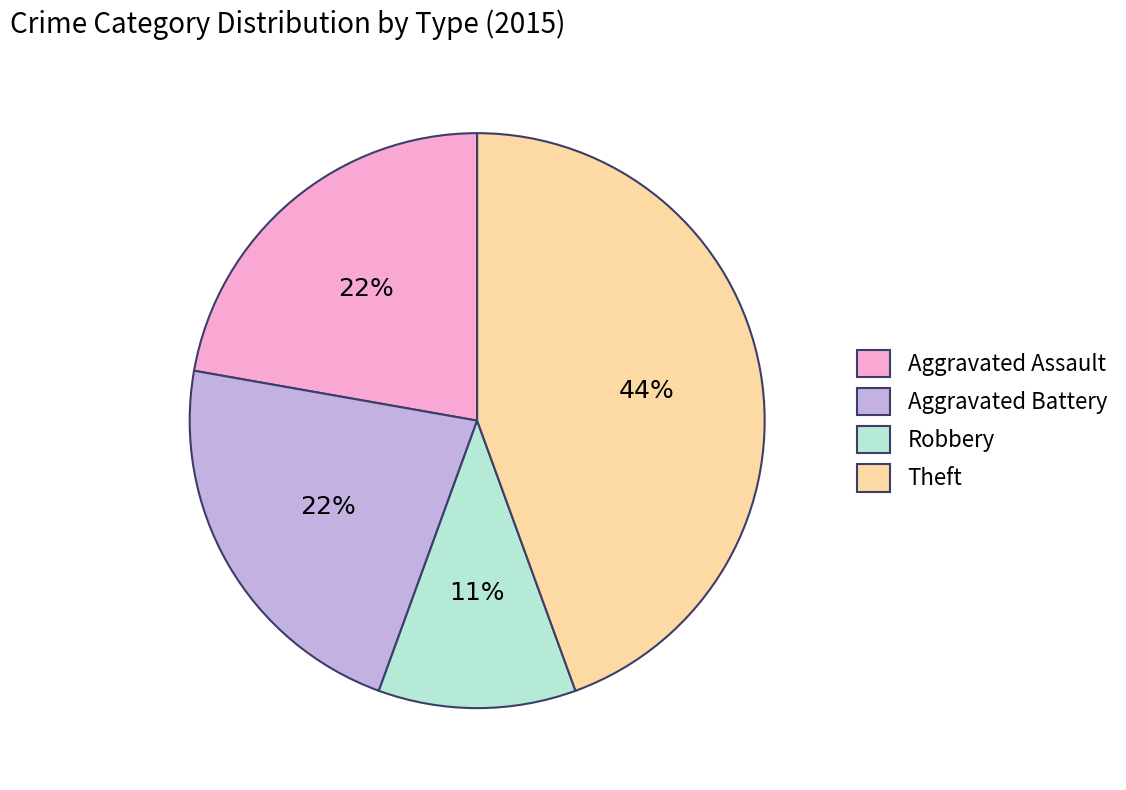

To the nearest percent, what percentage of the pie is Aggravated Assault?

22%